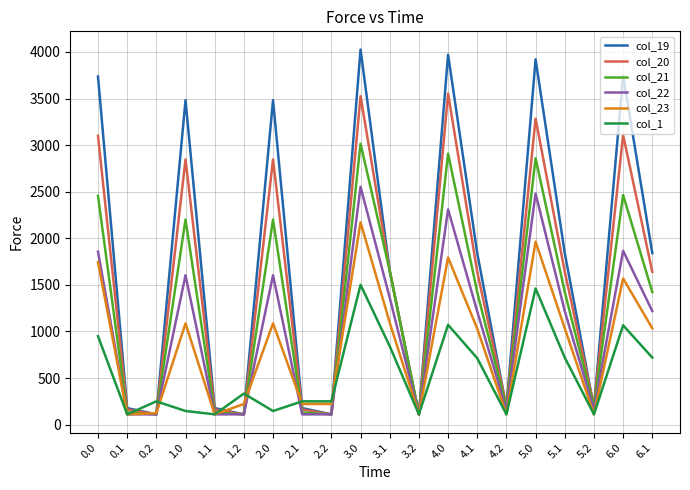

Which series has the widest spread of values?

col_19